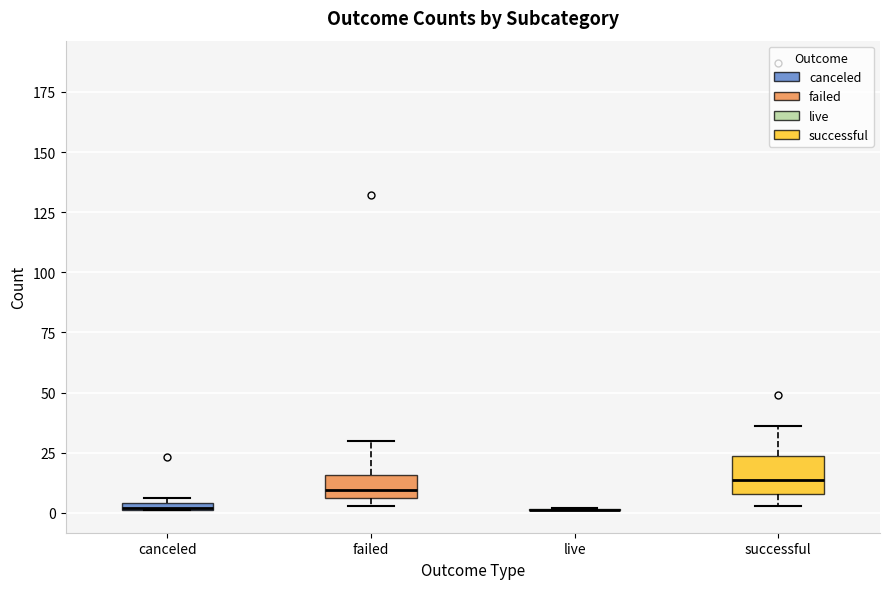

Comparing the boxes themselves (not the whiskers), which one is the tallest?

successful